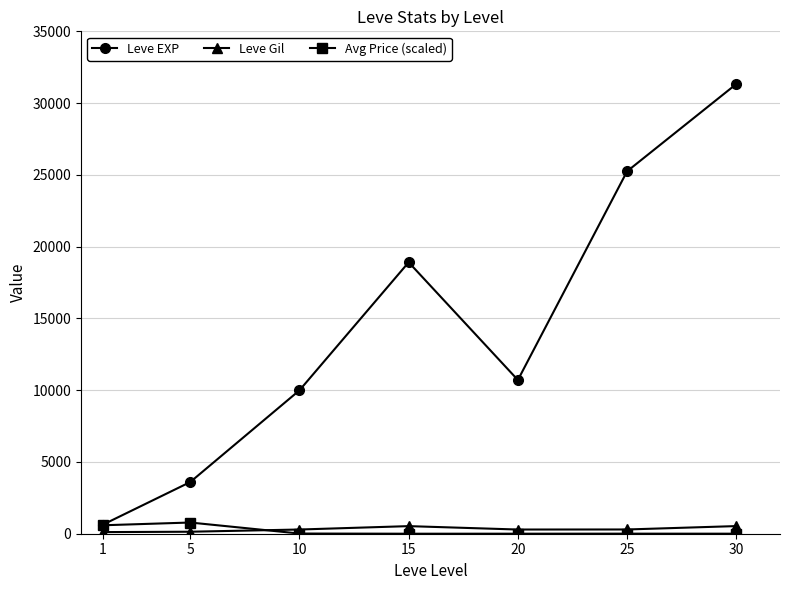

Which series has the widest spread of values?

Leve EXP